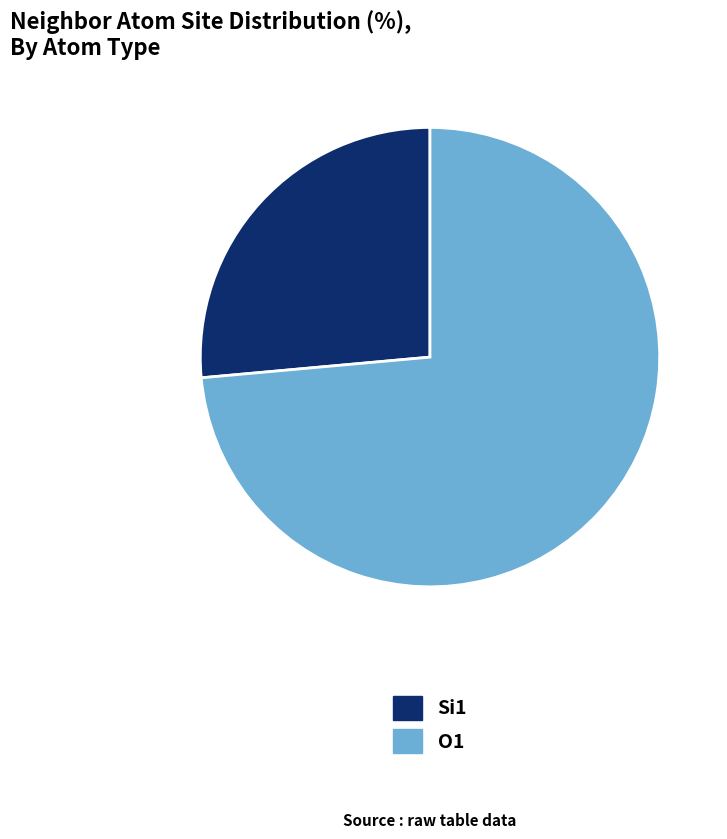

Combined, do Si1 and O1 account for over 50%?

Yes